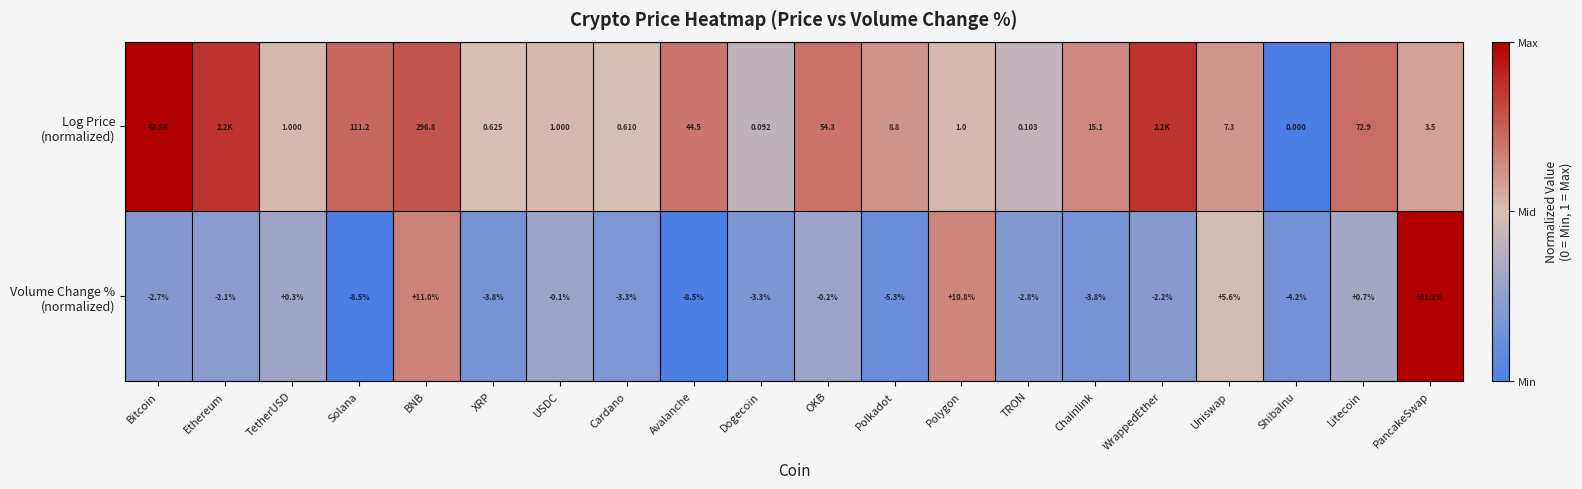

How many data points in Volume Change % (normalized) are above 0?

19